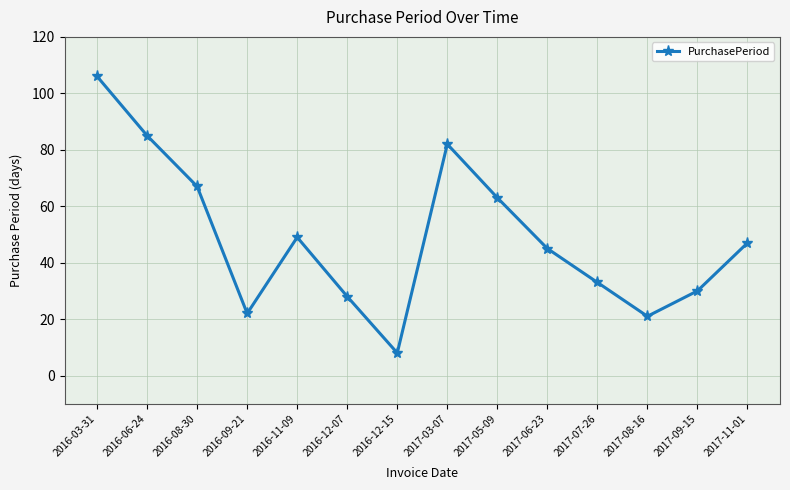

What is the change in value from 2016-12-07 to 2017-11-01?

+19